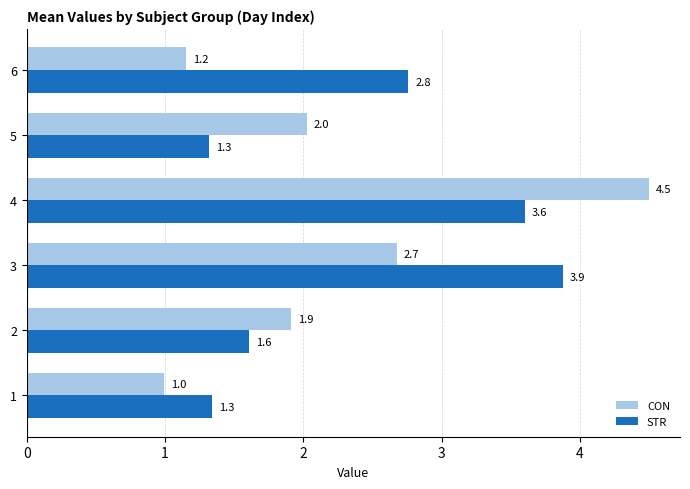

The value of STR at 6 is 2.8. True or false?

True